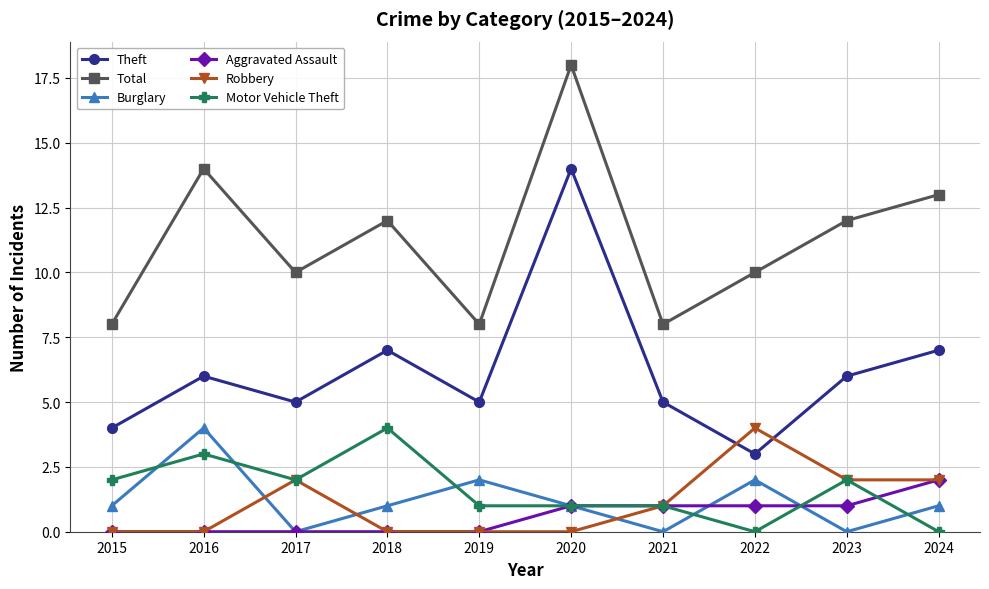

Which series has the largest total across all categories?

Total